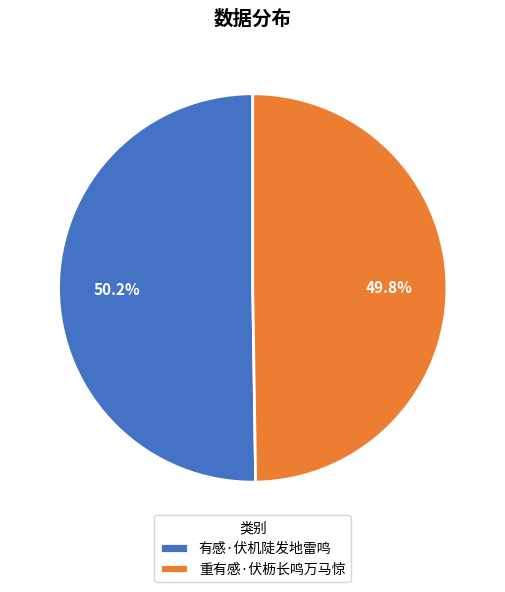

How many segments does this pie chart have?

2